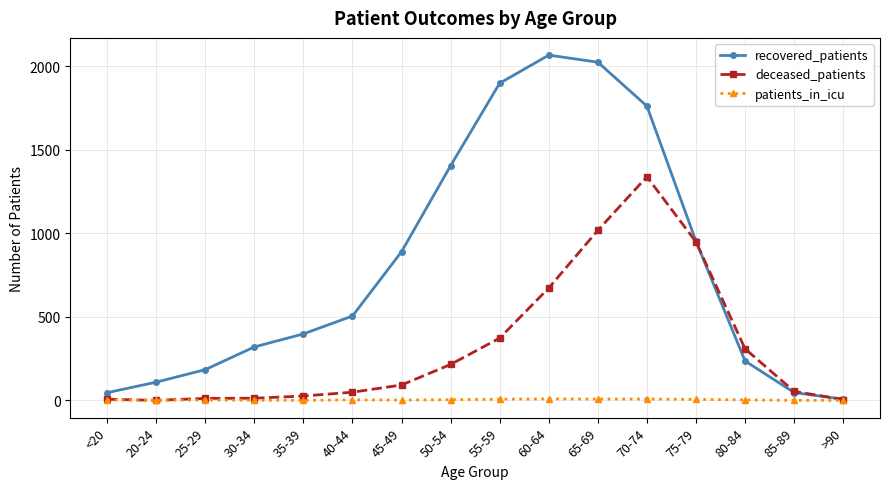

What is the total value across all series at 35-39?

424